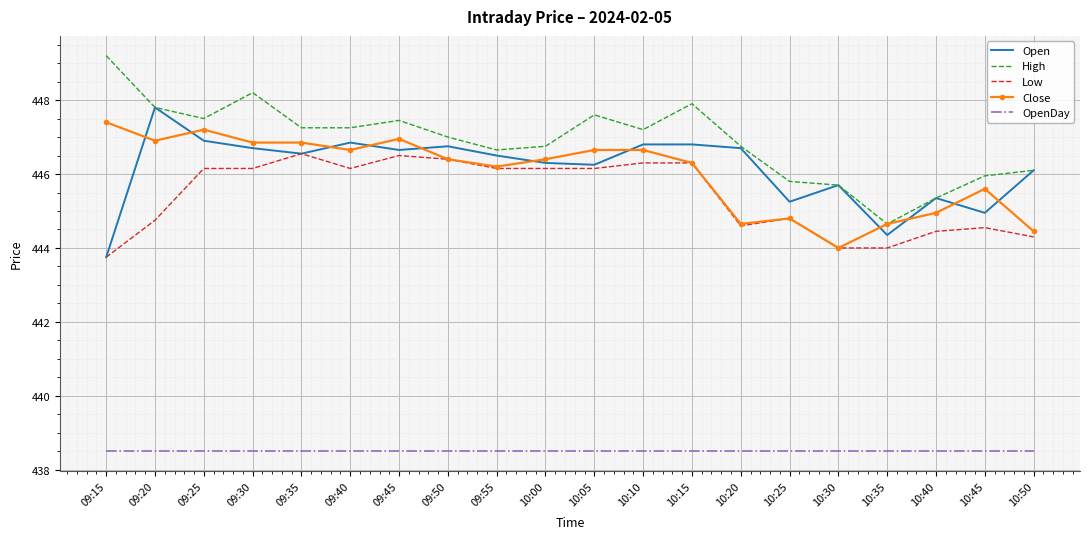

What position from the left is 09:35?

5